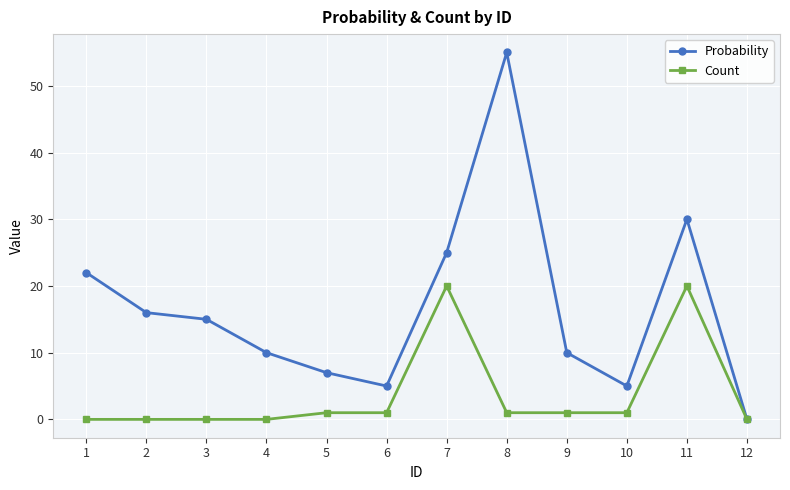

Where is Probability nearest to the value 27?

7